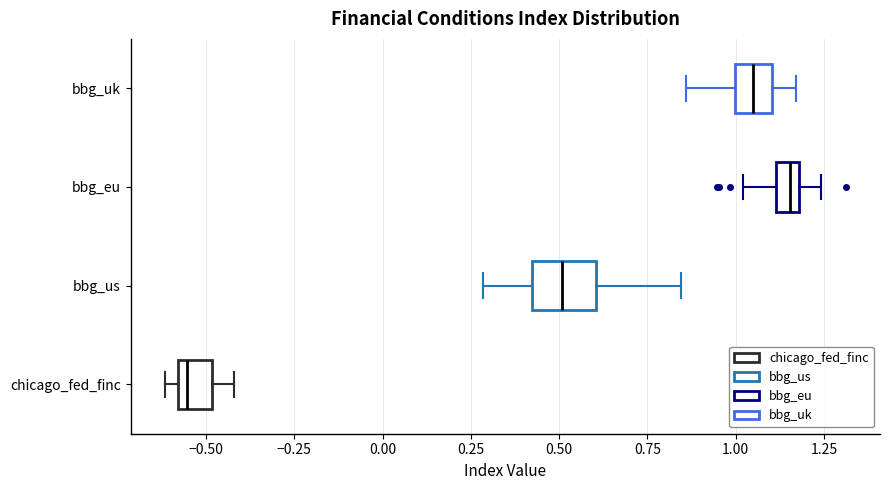

Which box has the furthest to the right median line?

bbg_eu